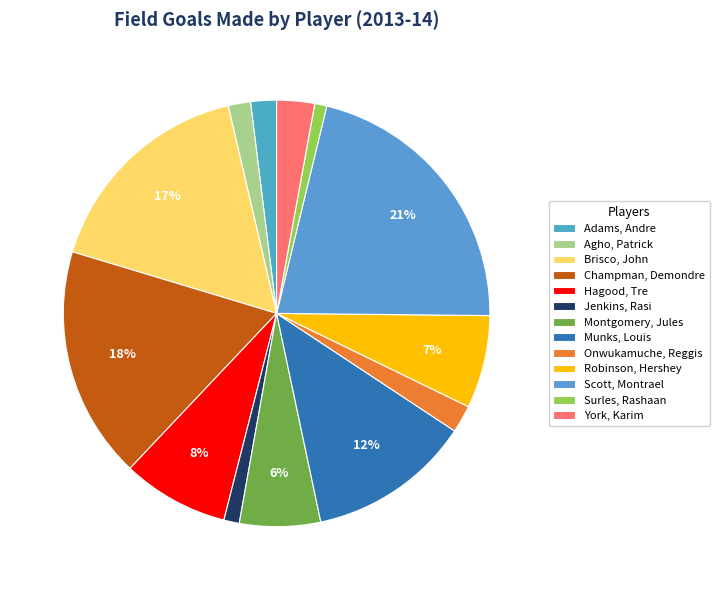

To the nearest percent, what portion does Surles, Rashaan represent?

1%